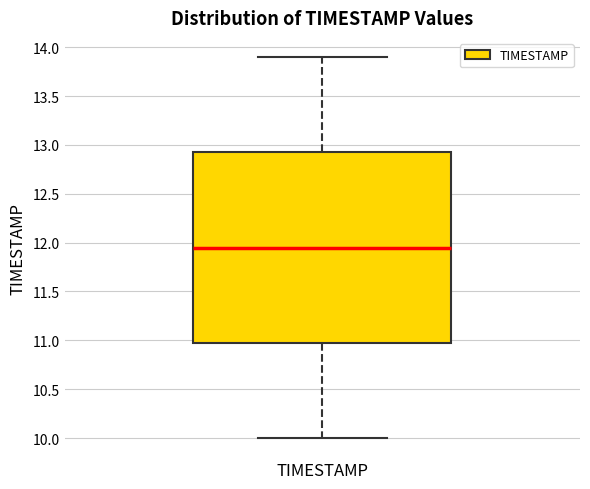

Read this box plot against the y-axis: the position of the median line, the range covered by the box, and the ends of both whiskers. The values are not printed on the chart, so give them approximately, as read against the axis.

median 11.95, box 11.00 to 12.95, whiskers 10.00 to 13.90